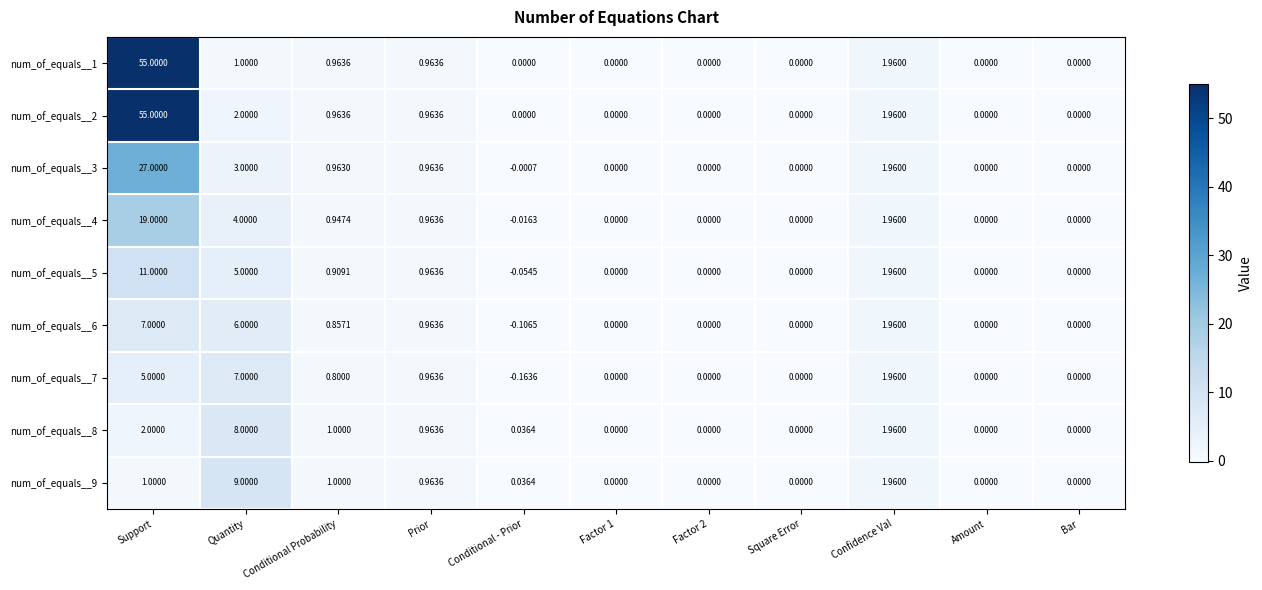

Which category has the highest value across all series?

Support